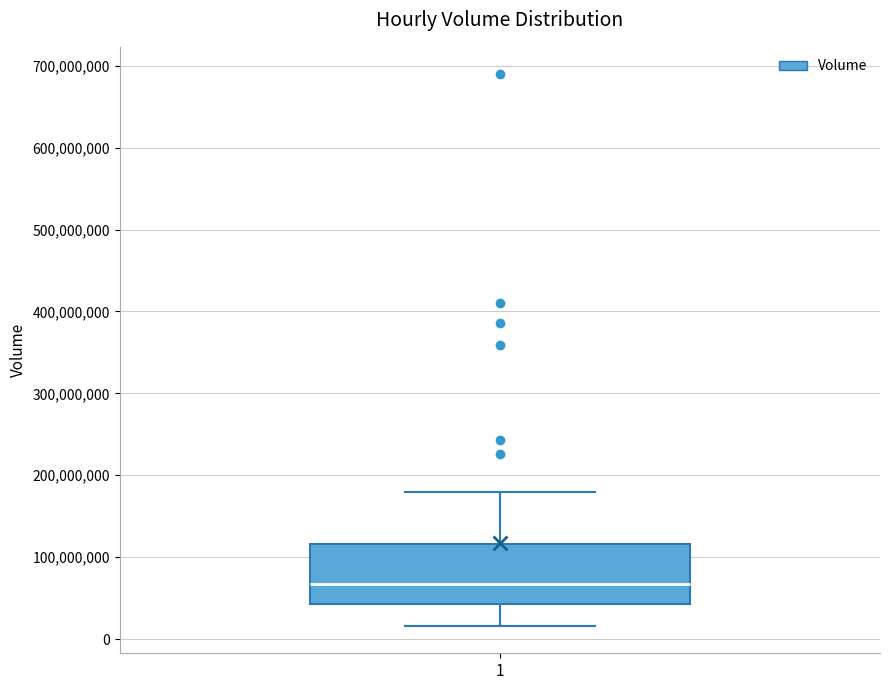

Read this box plot against the y-axis: the position of the median line, the range covered by the box, and the ends of both whiskers. The values are not printed on the chart, so give them approximately, as read against the axis.

median 70000000, box 40000000 to 120000000, whiskers 20000000 to 180000000